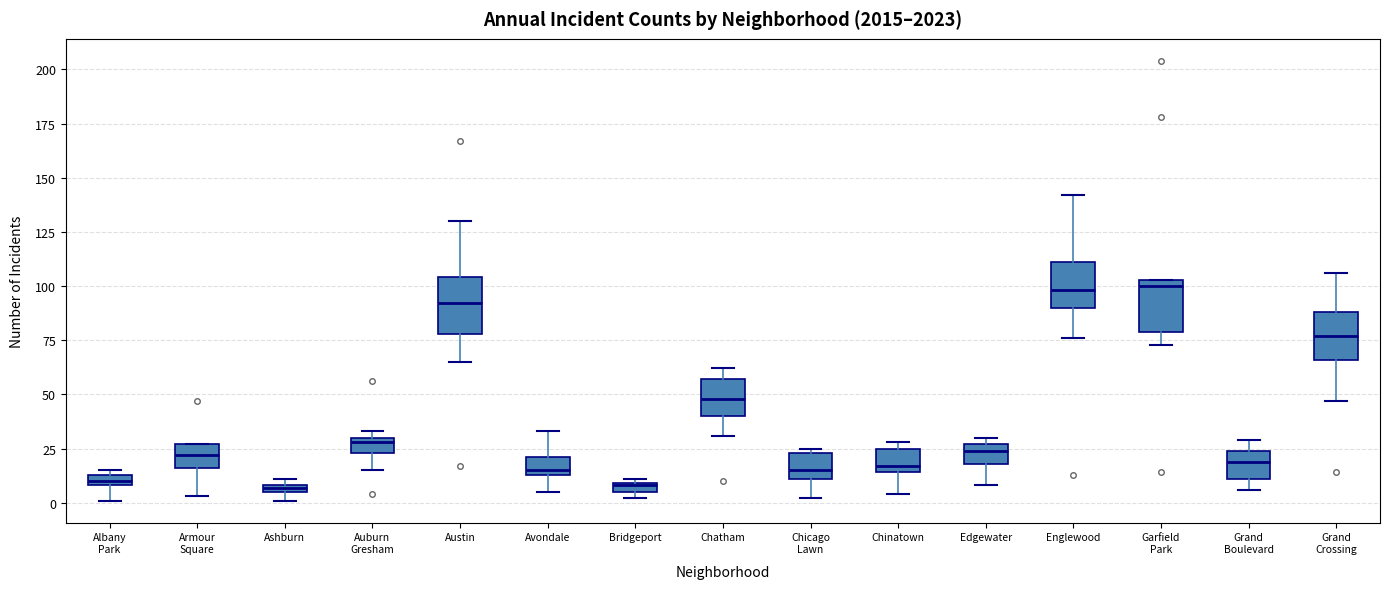

Where is the lower edge of the box for Armour Square on the y-axis? The values are not printed on the chart, so give them approximately, as read against the axis.

15